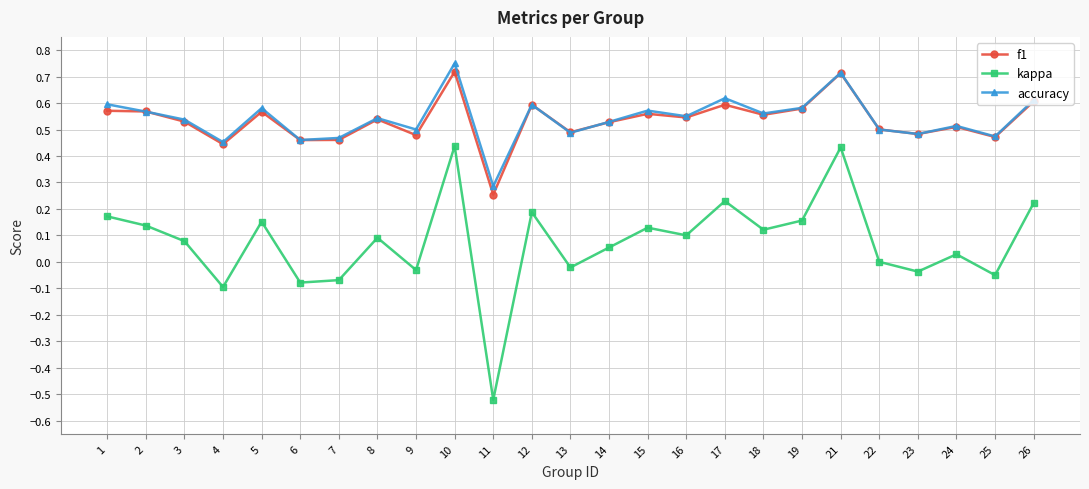

The f1 series shows 0.4 at 17. True or false?

False